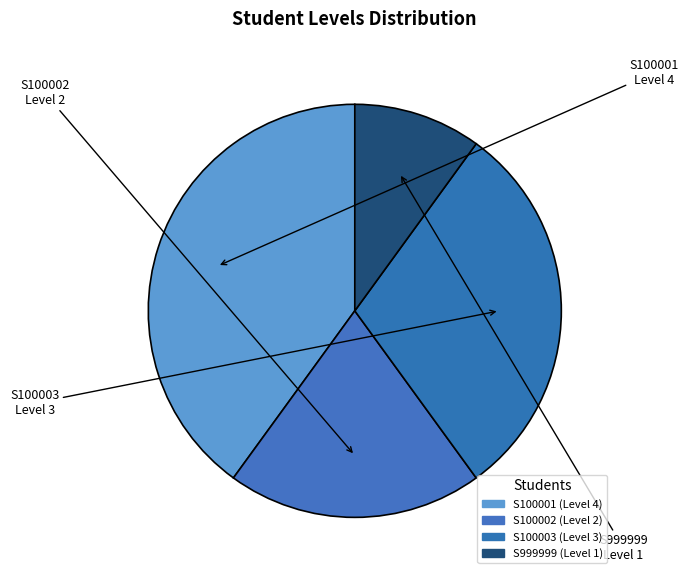

The S100002 slice represents 33% of the pie. True or false?

False